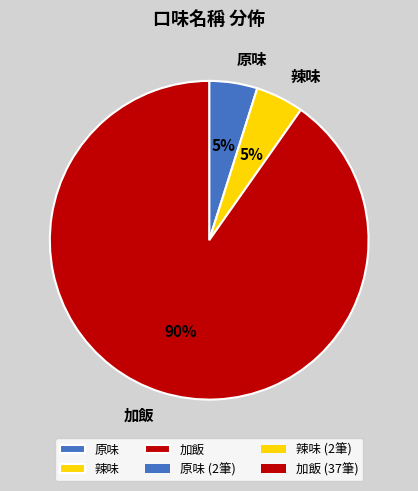

Is it true that 原味 is 5% of the pie?

True